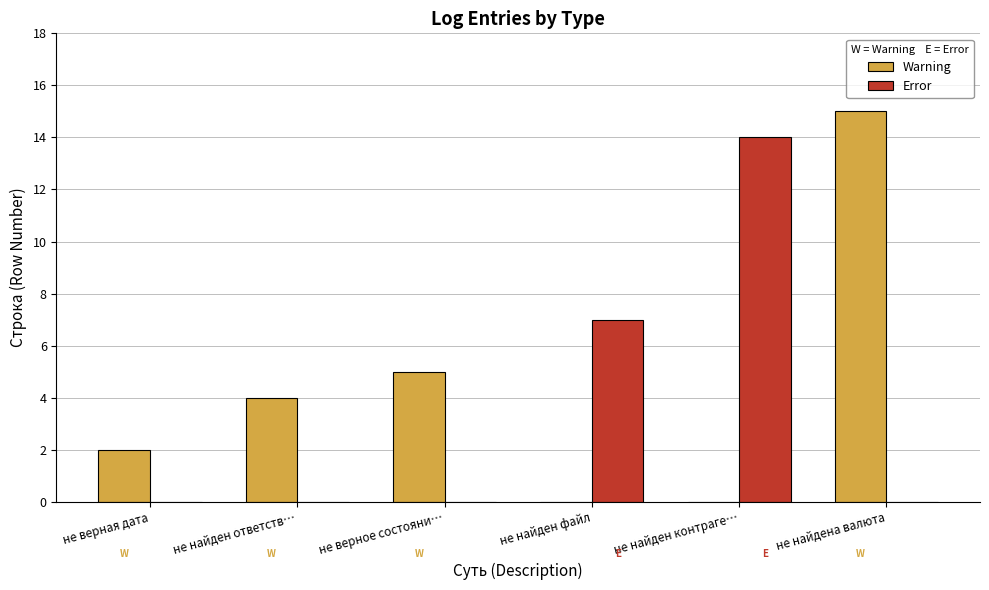

The Error series shows -6 at не найдена валюта. True or false?

False